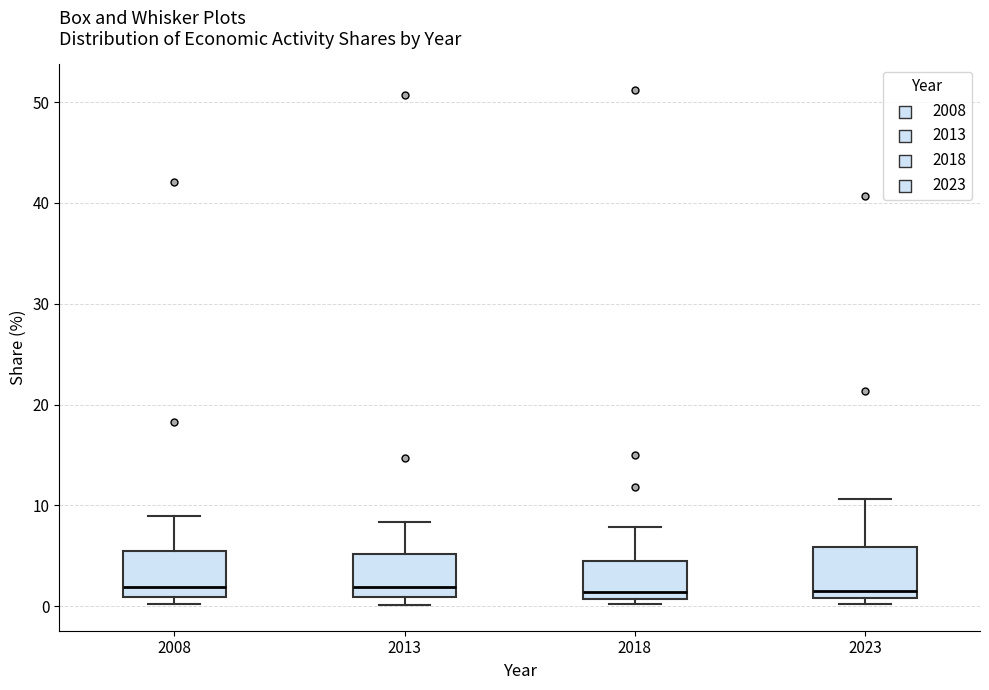

Reading left to right, read every box against the y-axis: the position of its median line, the range the box covers, and the ends of its whiskers. The values are not printed on the chart, so give them approximately, as read against the axis.

2008: median 2, box 1 to 6, whiskers 0 to 9
2013: median 2, box 1 to 5, whiskers 0 to 8
2018: median 1 (just above the box's lower edge), box 1 to 4, whiskers 0 to 8
2023: median 1 (just above the box's lower edge), box 1 to 6, whiskers 0 to 11